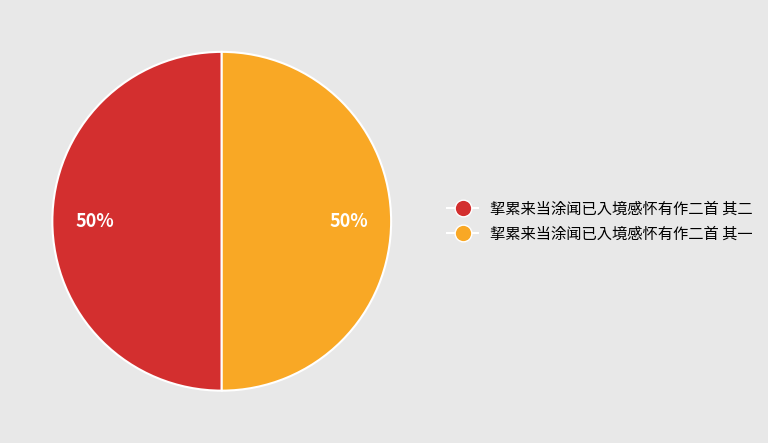

Approximately how many times larger is the value at 挈累来当涂闻已入境感怀有作二首 其一 compared to 挈累来当涂闻已入境感怀有作二首 其二?

1.0